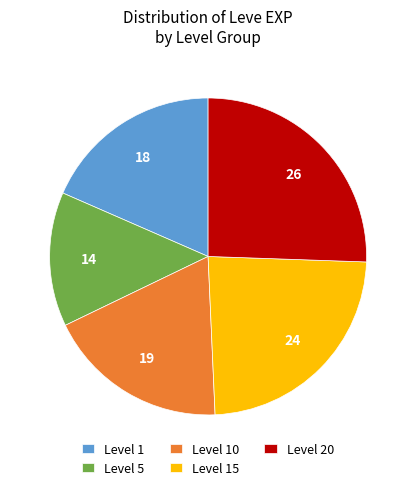

Does any single category account for the majority?

No